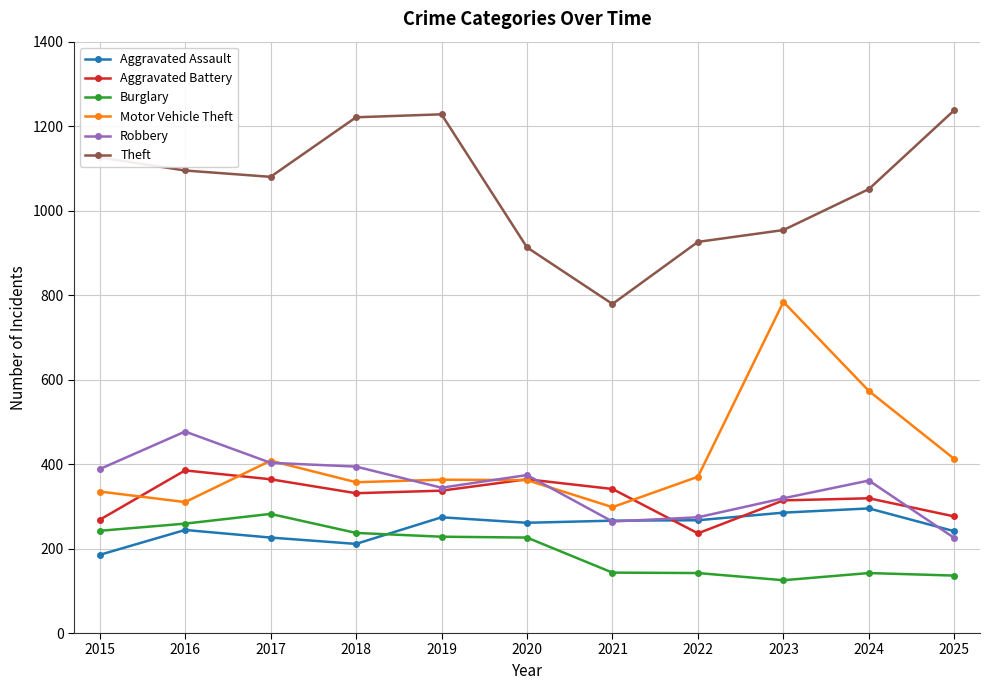

Is the value of Burglary at 2020 greater than the value of Aggravated Battery at 2019?

No